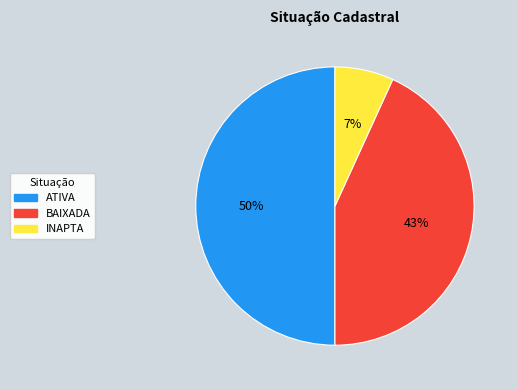

To the nearest percent, what percentage of the pie is BAIXADA?

43%